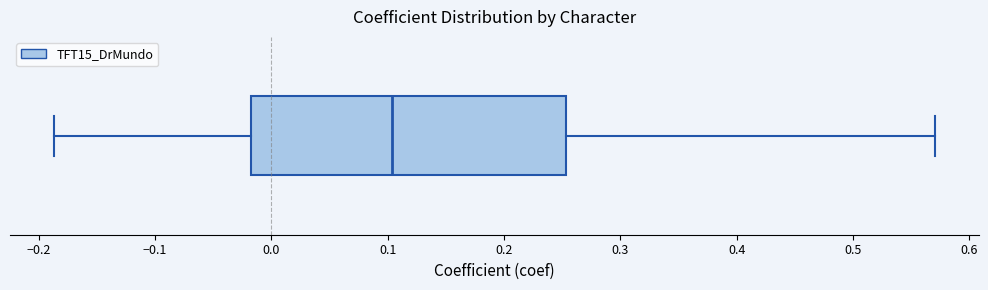

Read this box plot against the x-axis: the position of the median line, the range covered by the box, and the ends of both whiskers. The values are not printed on the chart, so give them approximately, as read against the axis.

median 0.10, box -0.02 to 0.25, whiskers -0.19 to 0.57